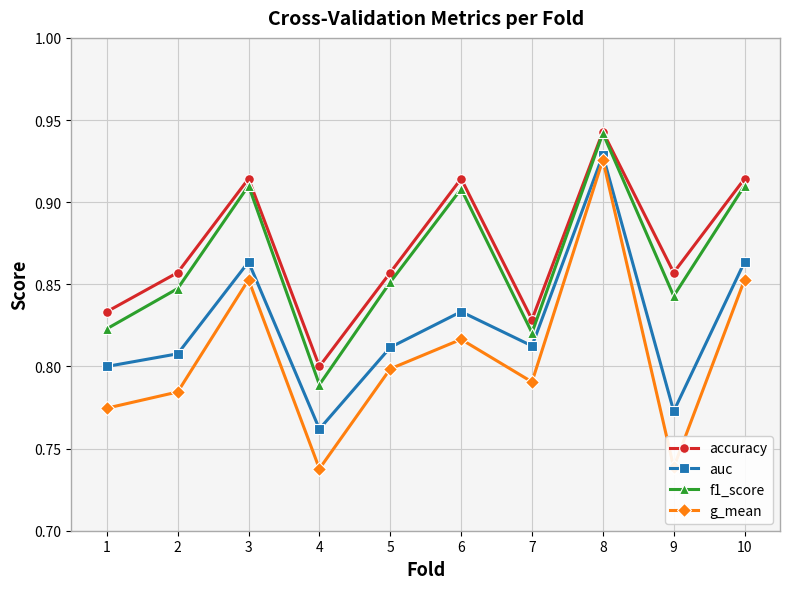

The auc series shows 0.4 at 5. True or false?

False